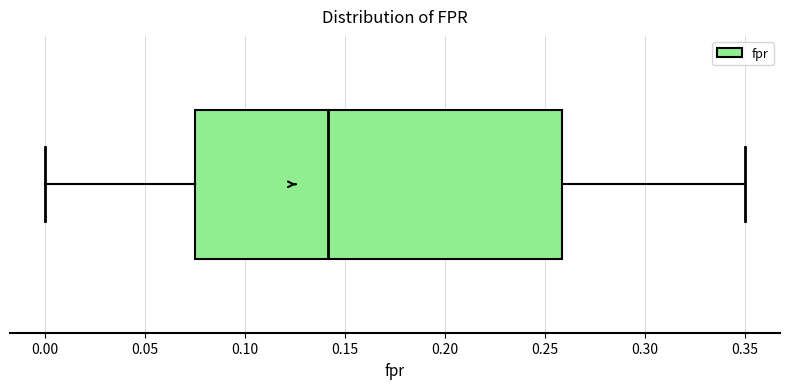

Read this box plot against the x-axis: the position of the median line, the range covered by the box, and the ends of both whiskers. The values are not printed on the chart, so give them approximately, as read against the axis.

median 0.140, box 0.075 to 0.260, whiskers 0.000 to 0.350